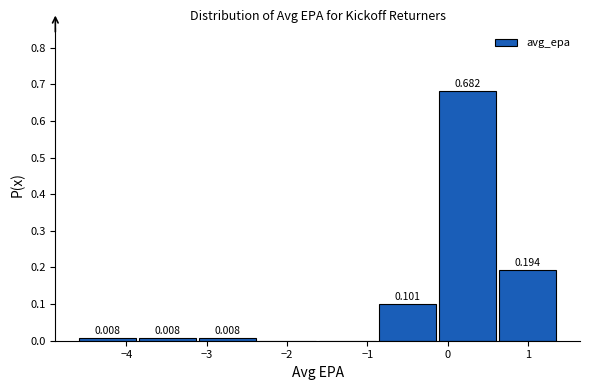

Over which range of the x-axis is the bar tallest?

-0.1 to 0.6